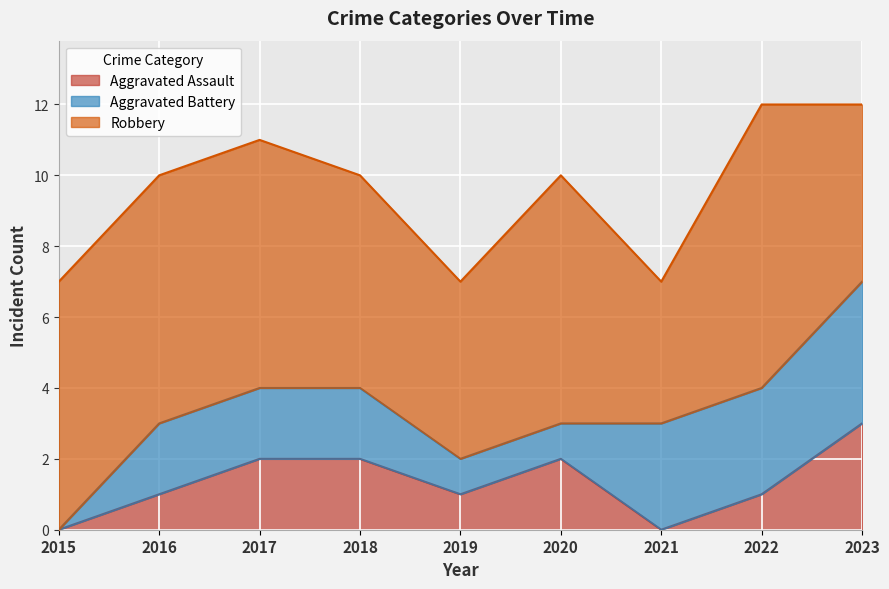

How many lines are shown in the chart?

3